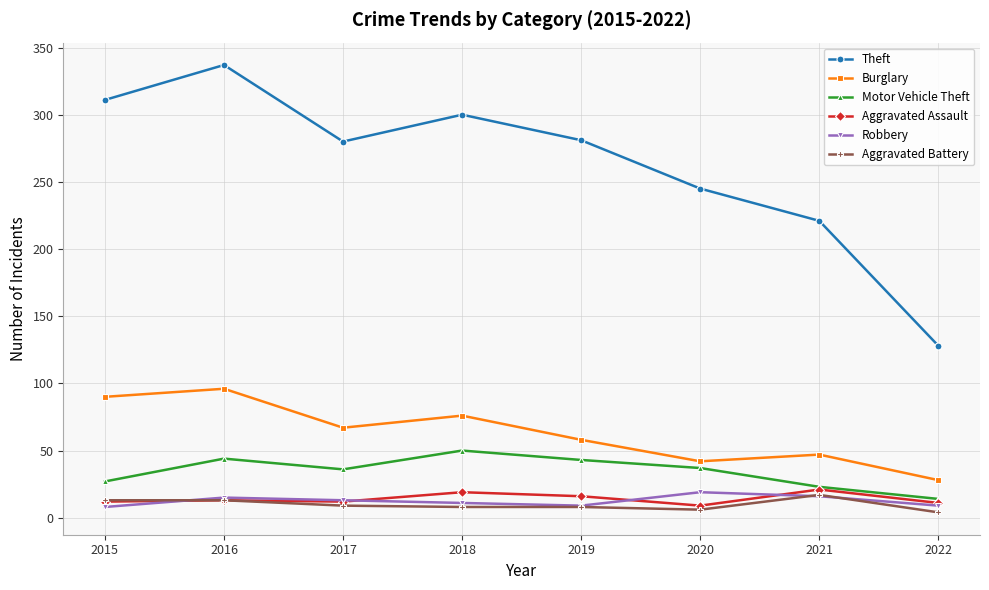

The value of Aggravated Assault at 2018 is 19. True or false?

True